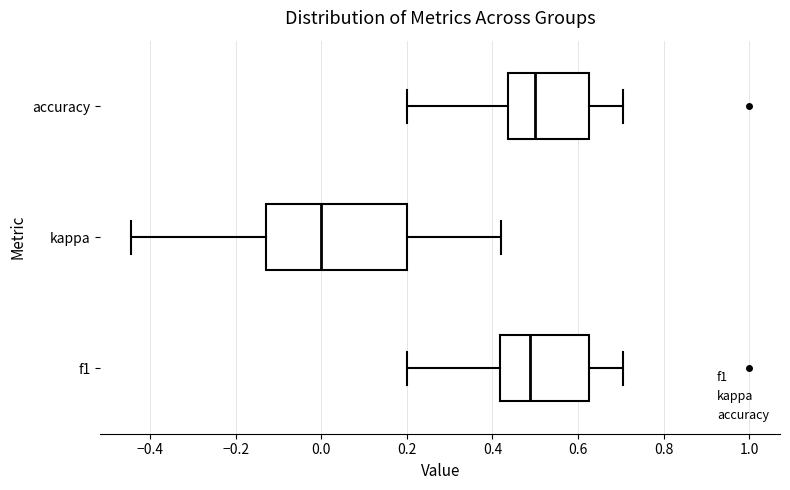

Where does the left whisker of the box for kappa end on the x-axis? The values are not printed on the chart, so give them approximately, as read against the axis.

-0.44